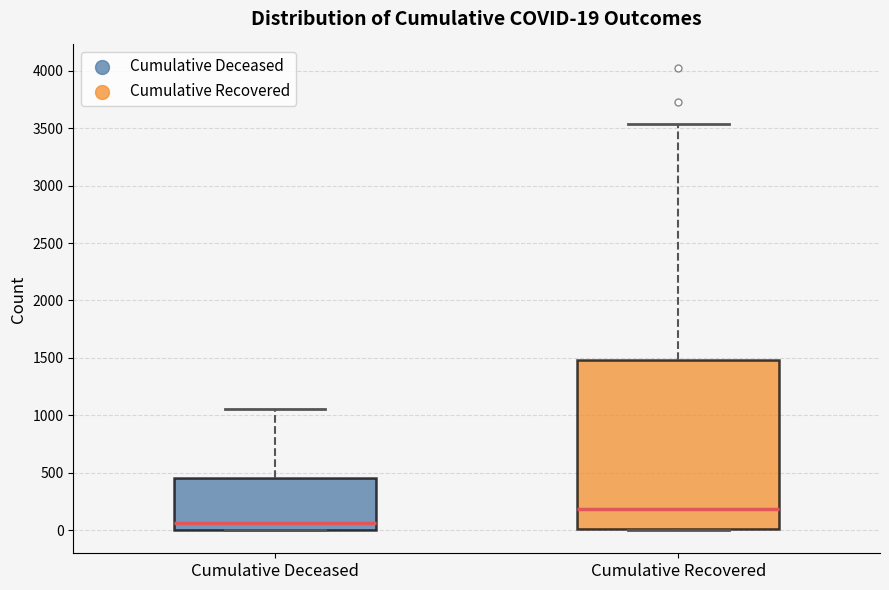

Comparing the boxes themselves (not the whiskers), which one is the tallest?

Cumulative Recovered